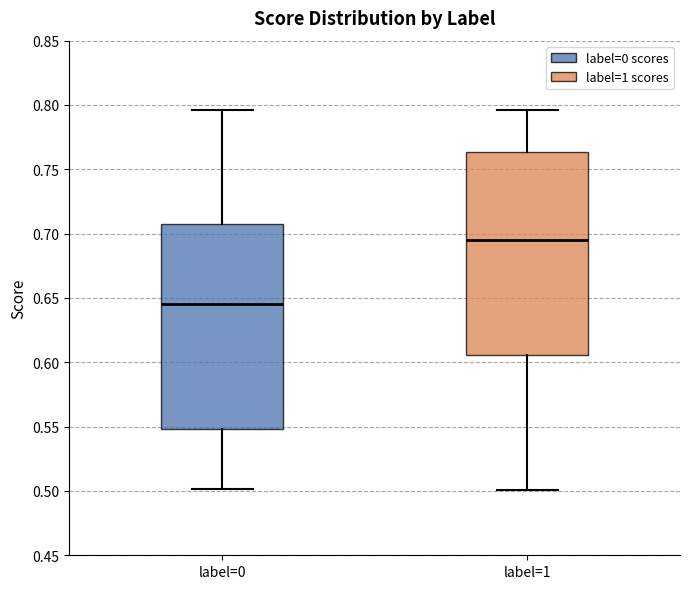

Which box's median line is the highest?

label=1